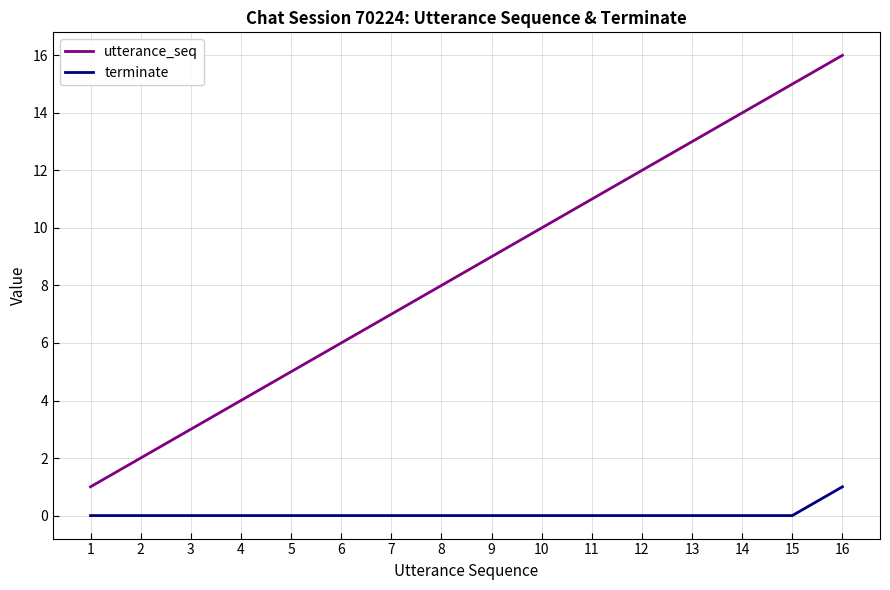

Does the chart have visible grid lines?

Yes